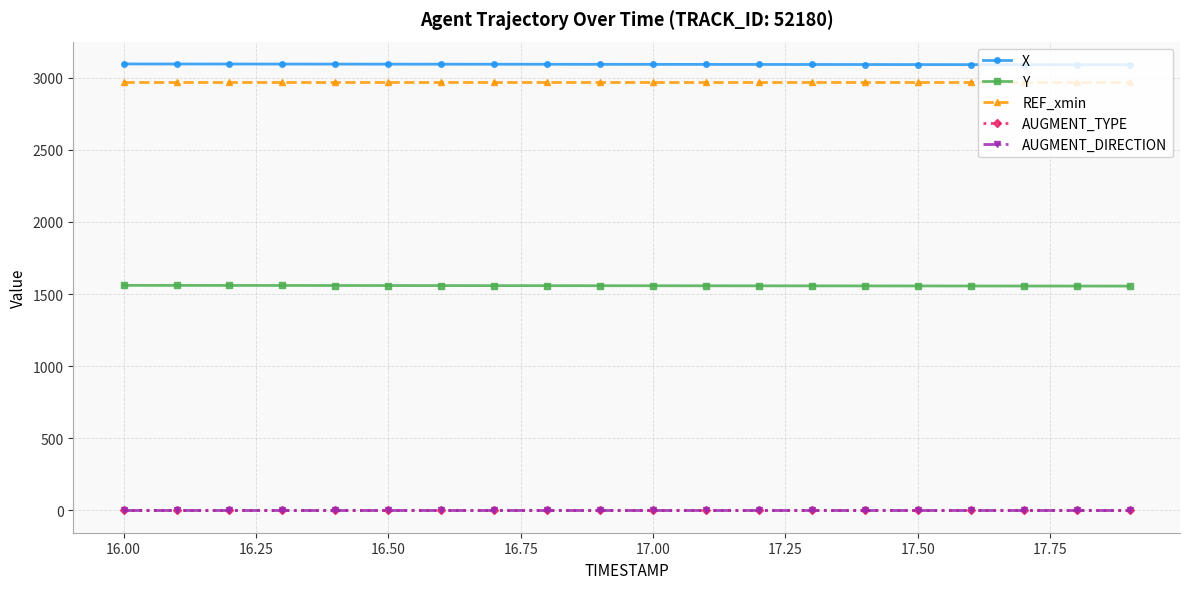

What is the value of the REF_xmin point at the 12th from the left?

2970.0